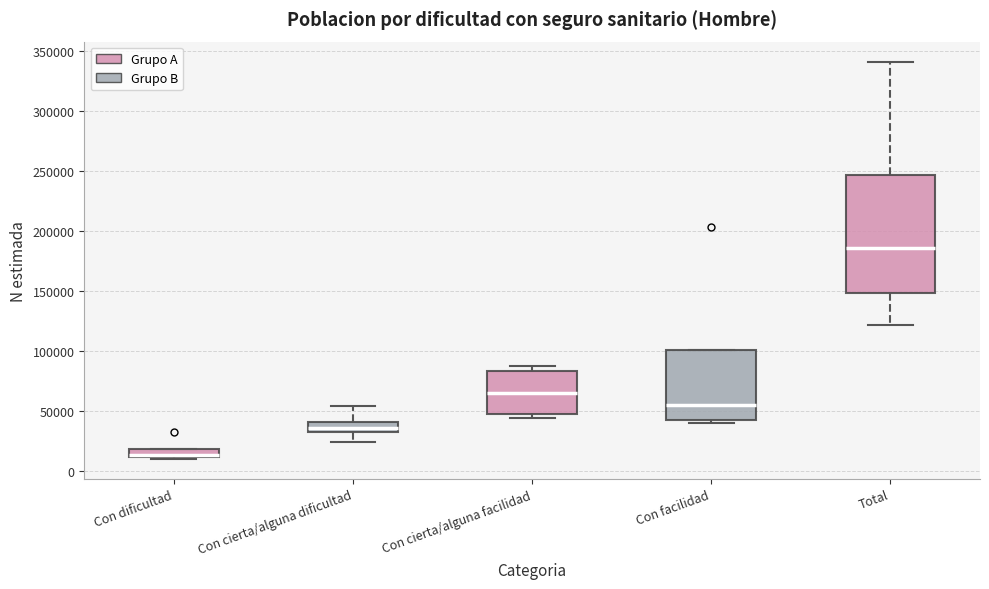

Where is the upper edge of the box for Con cierta/alguna facilidad on the y-axis? The values are not printed on the chart, so give them approximately, as read against the axis.

85000